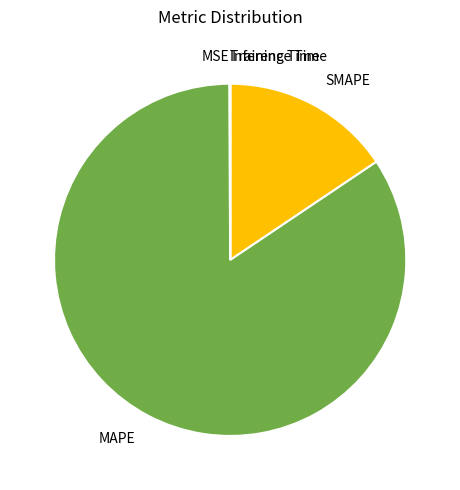

The MAPE slice represents 72% of the pie. True or false?

False